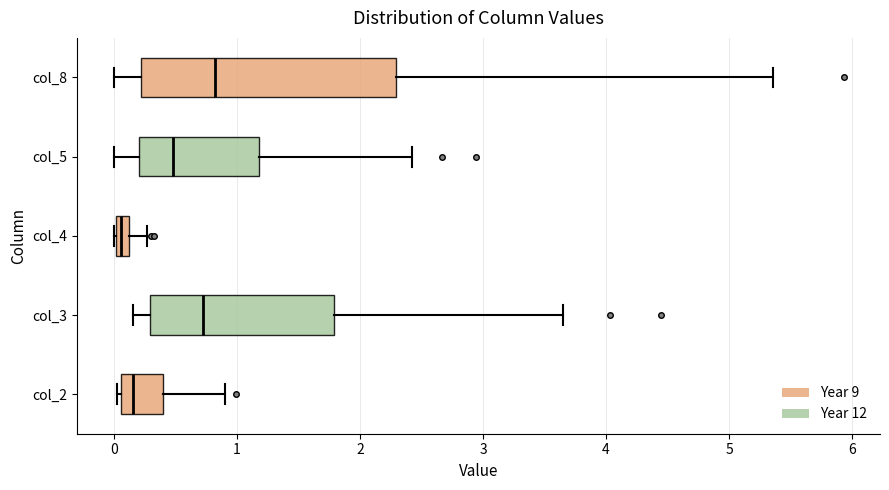

Which box is the widest, from its left edge to its right edge?

col_8